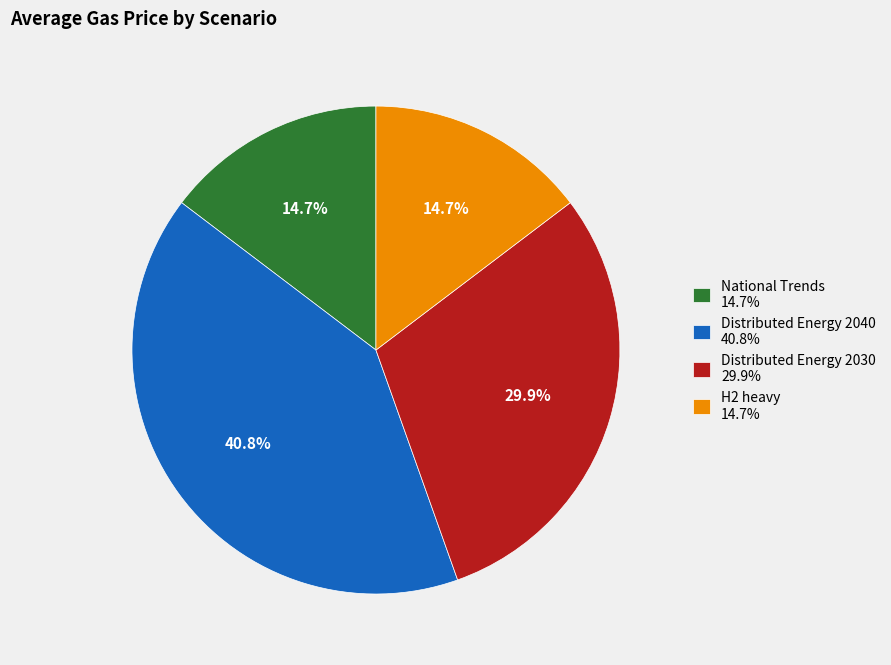

Is the sum of Distributed Energy 2040 and National Trends greater than half?

Yes